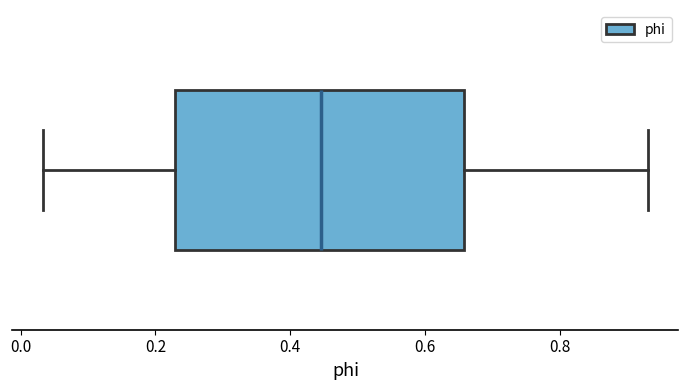

Where does the median line of the box sit on the x-axis? The values are not printed on the chart, so give them approximately, as read against the axis.

0.44